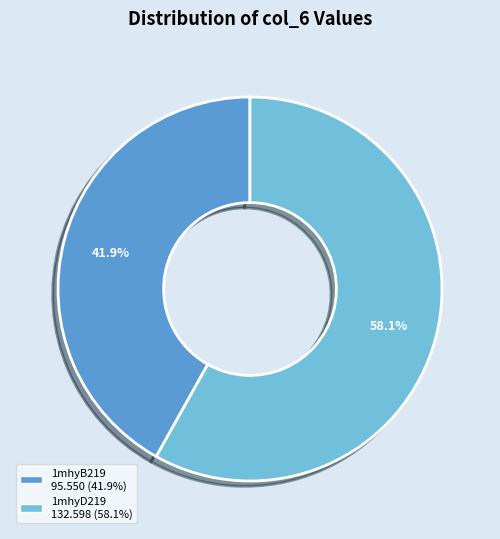

Does any single category account for the majority?

Yes